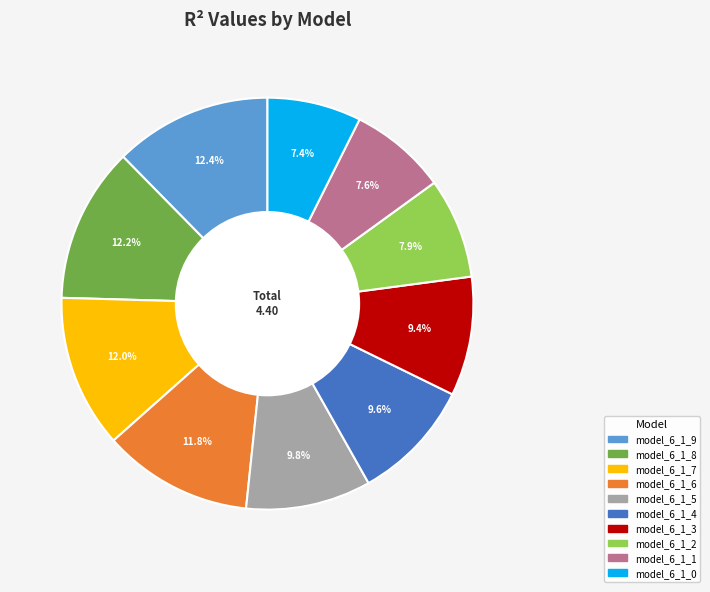

Which has a higher value, model_6_1_6 or model_6_1_0?

model_6_1_6